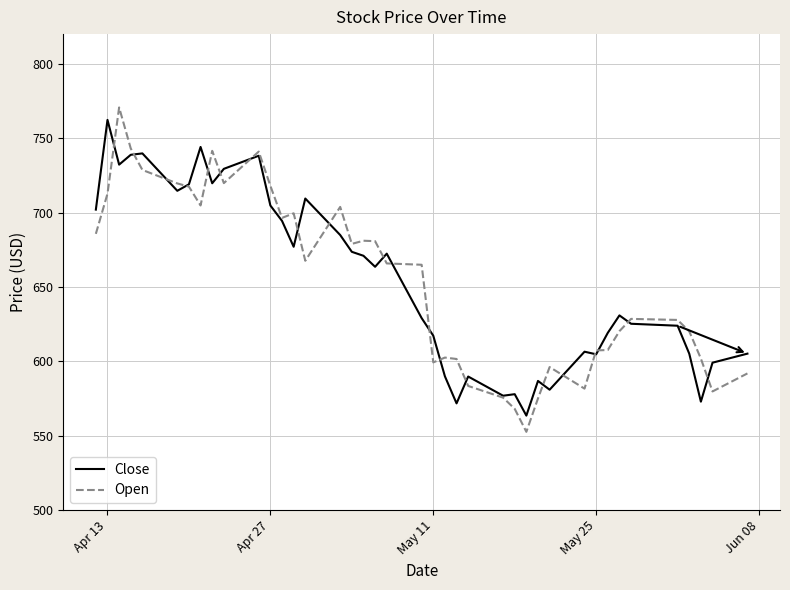

What is the maximum value for Close?

762.3